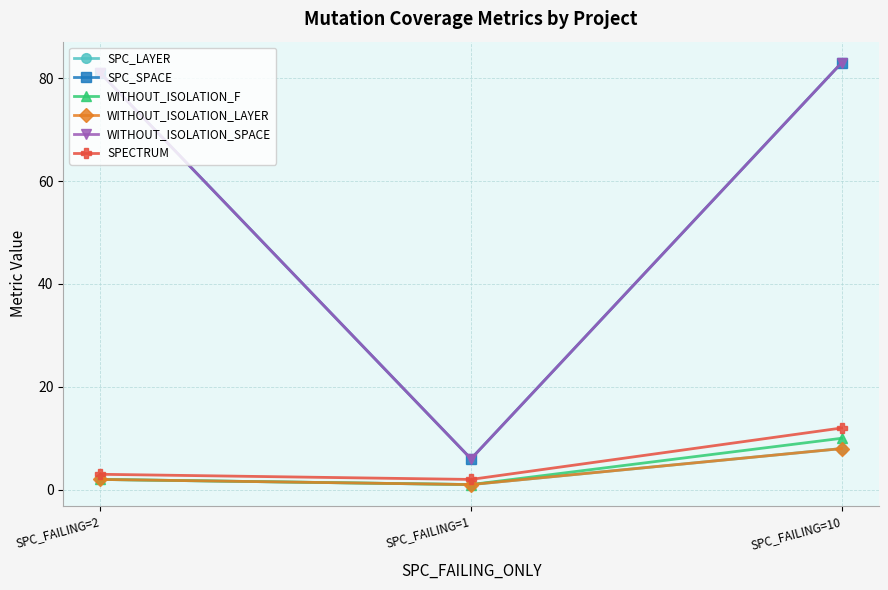

Is this an area chart (filled region under the line)?

No